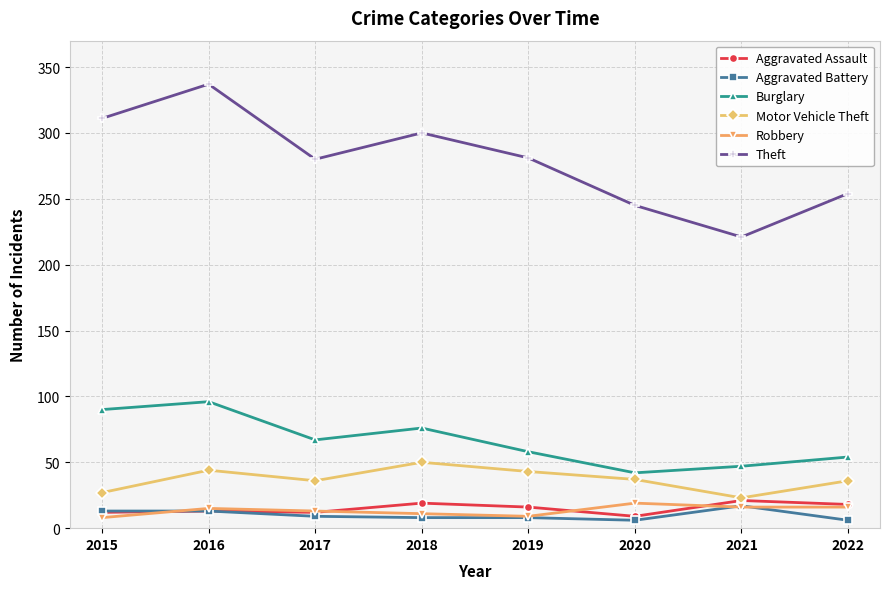

What is the average value of the Motor Vehicle Theft series?

37